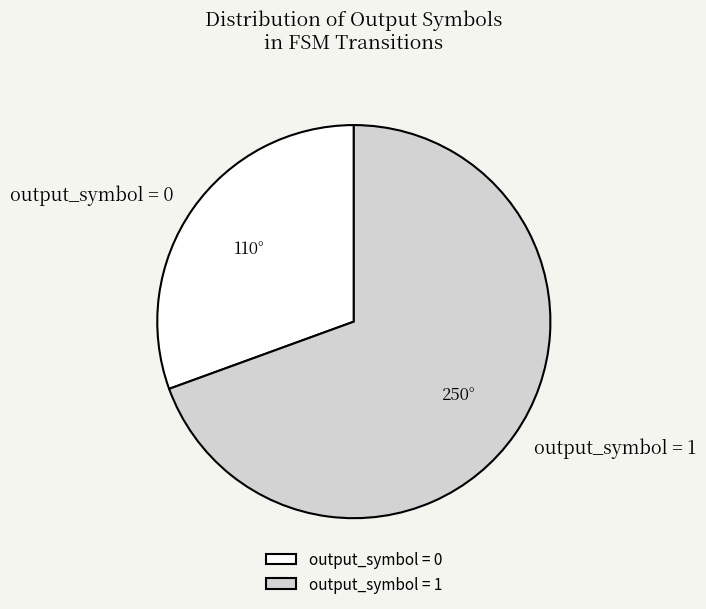

True or false: output_symbol = 1 accounts for 55% of the total.

False